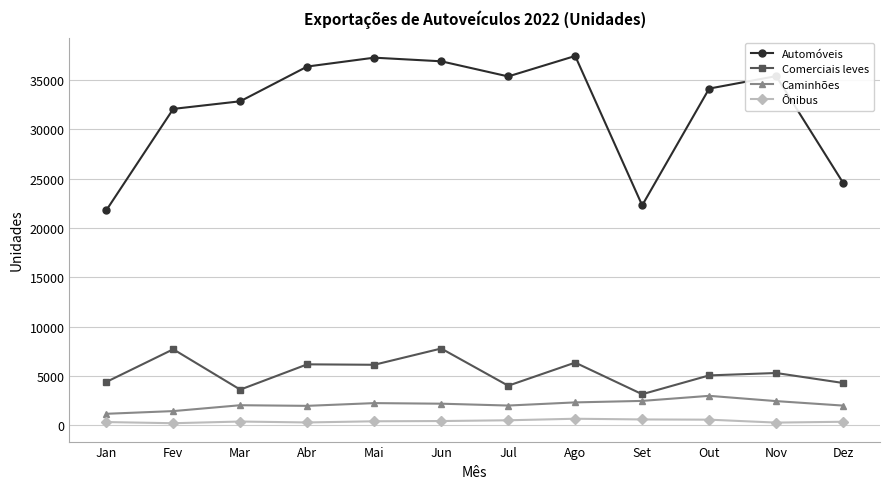

What position from the left is Dez?

12